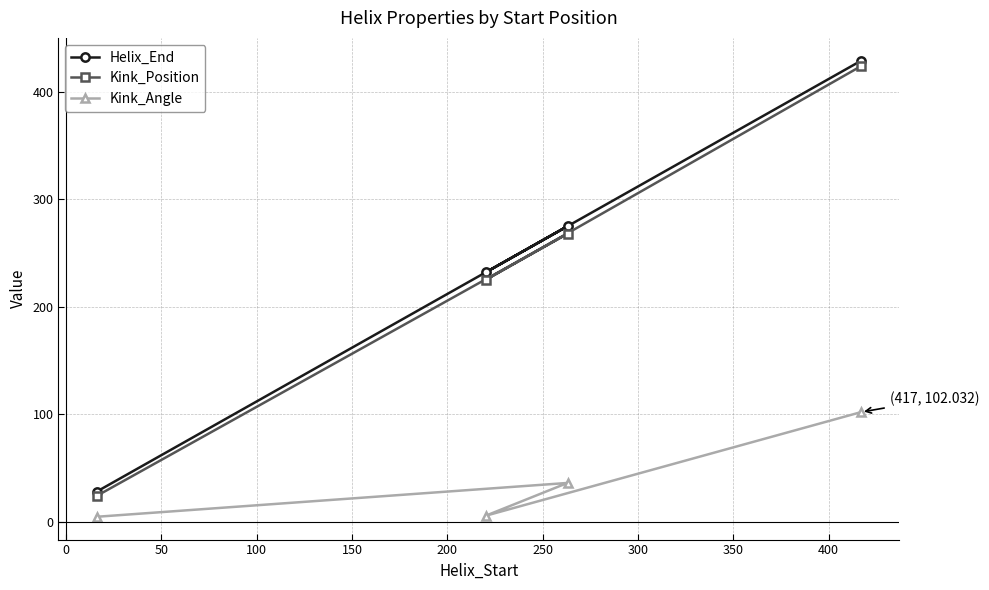

What is the value of the Helix_End point at the 2nd from the left?

232.0